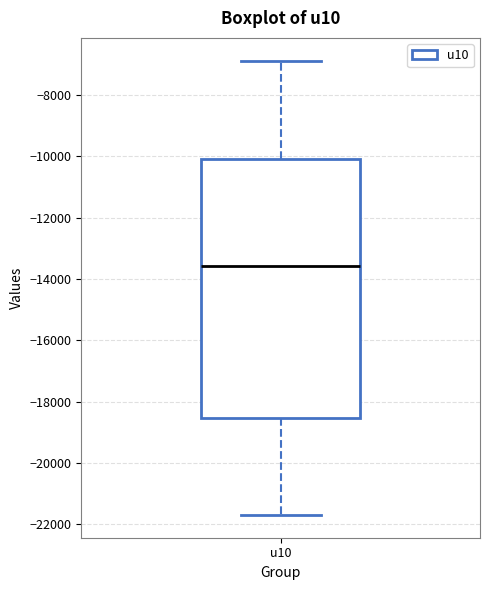

Read this box plot against the y-axis: the position of the median line, the range covered by the box, and the ends of both whiskers. The values are not printed on the chart, so give them approximately, as read against the axis.

median -13600, box -18600 to -10000, whiskers -21600 to -6800